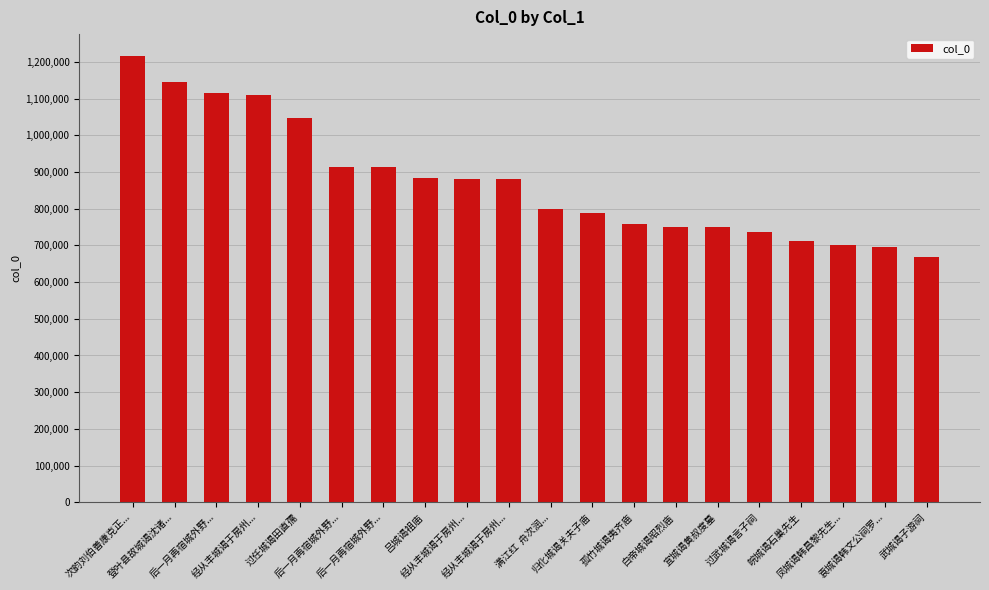

How many bars are there in total?

20